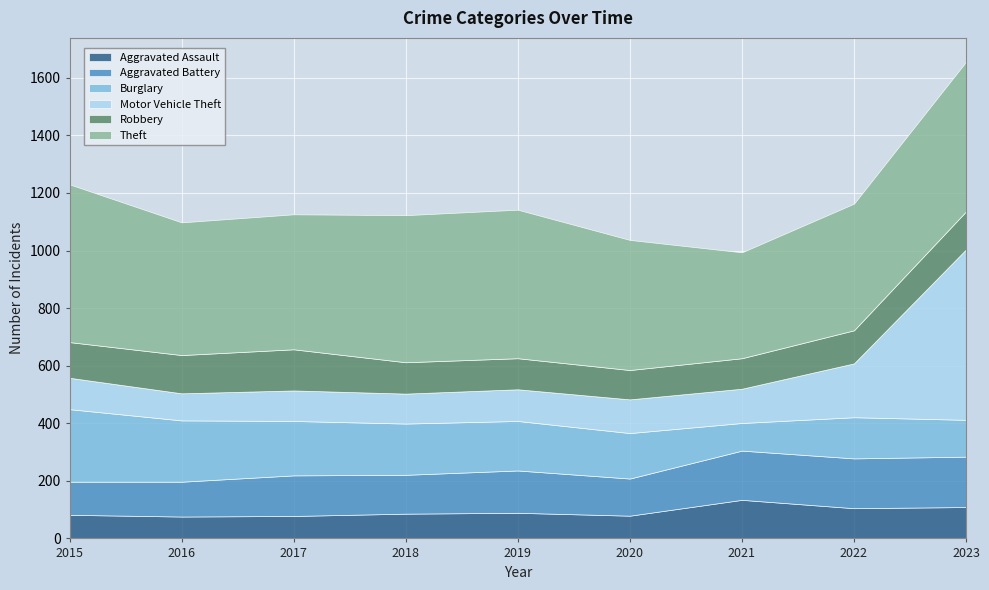

Does the chart display data point markers on the line(s)?

No